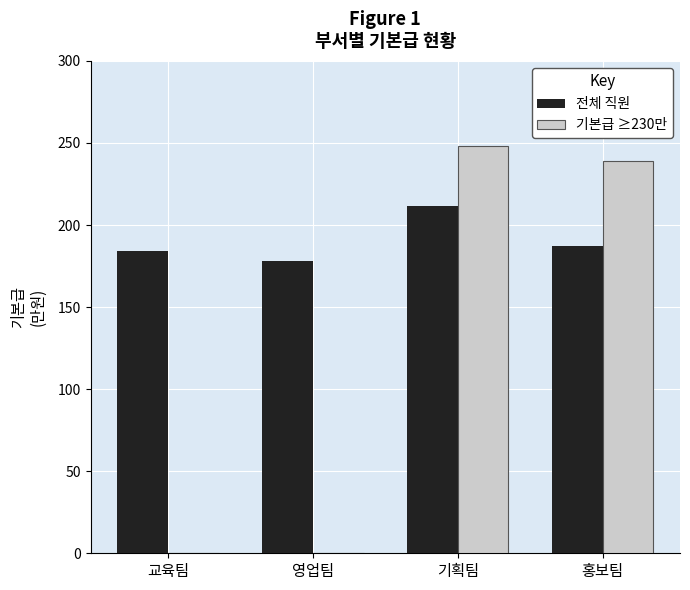

Count the number of data series in this chart.

2